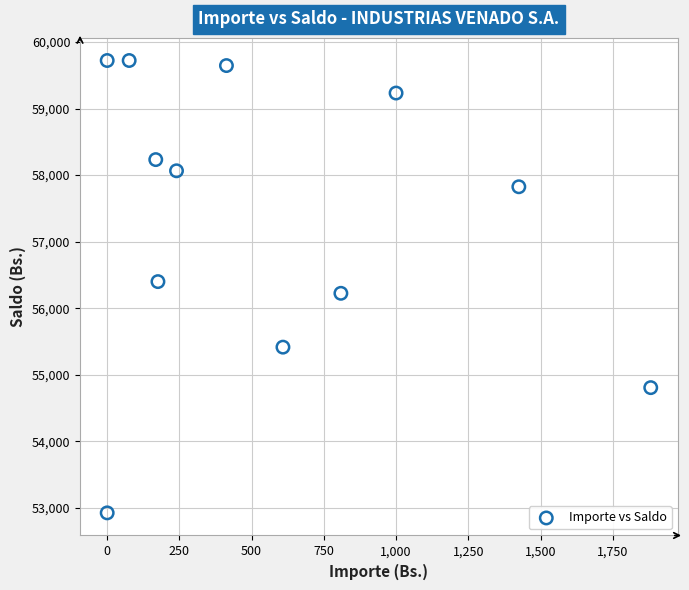

What is the average X value?

566.4